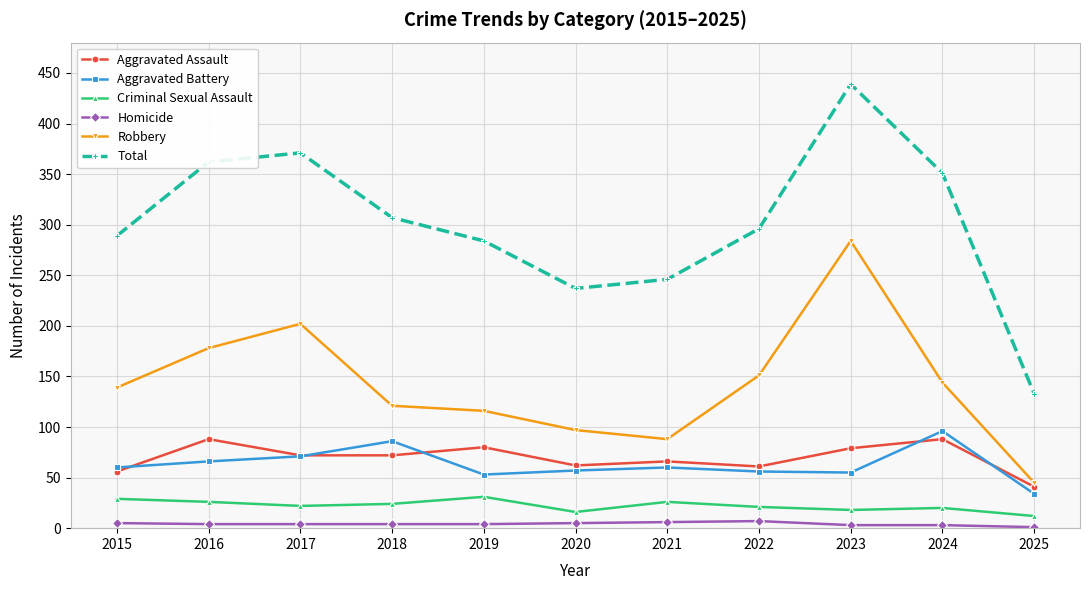

Is this an area chart (filled region under the line)?

No